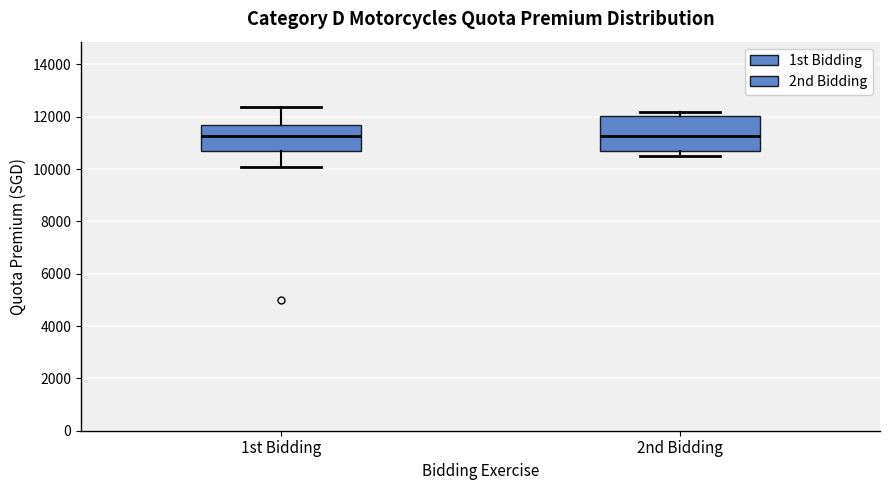

Reading left to right, transcribe this box plot: for each box, give where its median line is, the range the box spans, and where its two whiskers end, as read against the y-axis. The values are not printed on the chart, so give them approximately, as read against the axis.

1st Bidding: median 11200, box 10600 to 11800, whiskers 10000 to 12400
2nd Bidding: median 11200, box 10600 to 12000, whiskers 10600 (just below the box's lower edge) to 12200